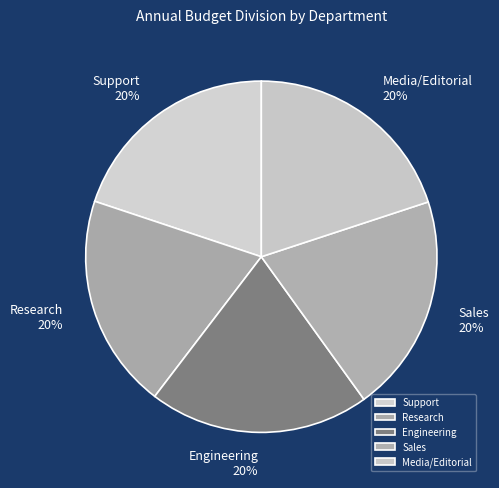

Is there a majority slice in this chart?

No